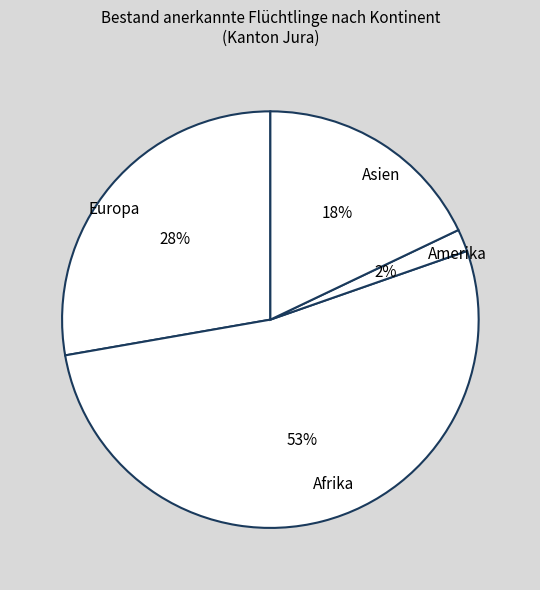

True or false: Amerika accounts for 2% of the total.

True